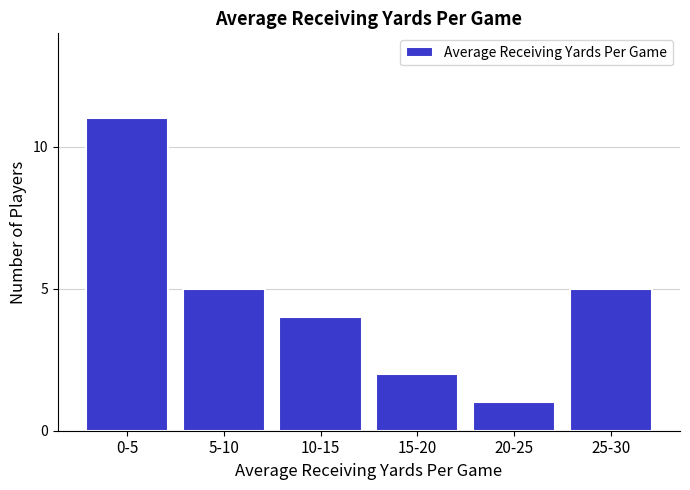

Reading left to right, extract all data points from this chart.

11	5	4	2	1	5